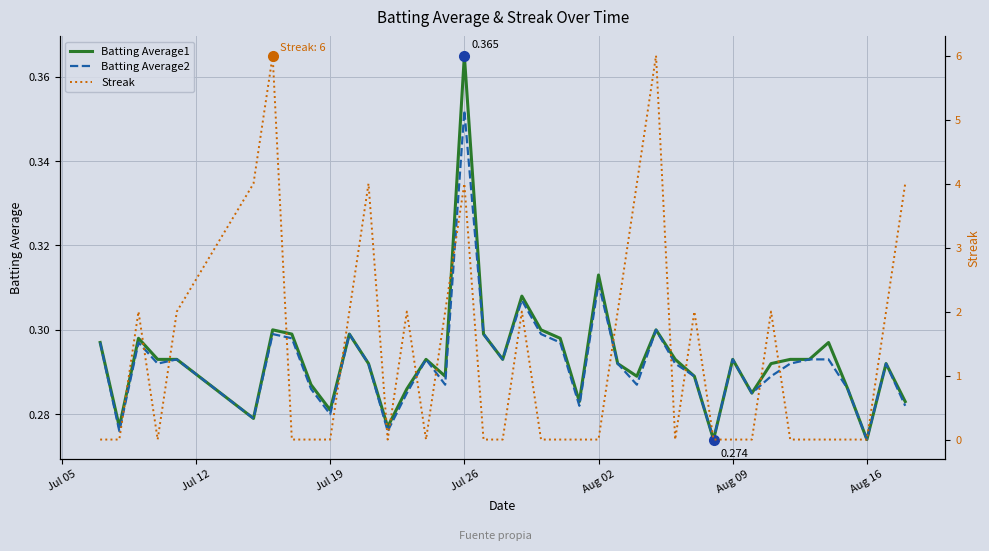

Does the chart display data point markers on the line(s)?

No